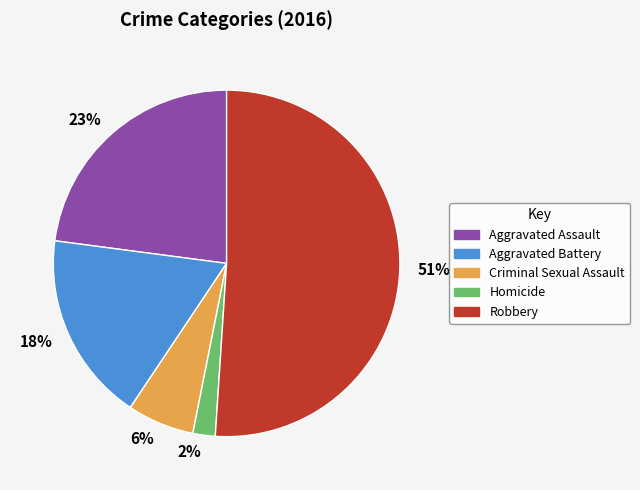

To the nearest percent, what percentage of the pie is Aggravated Battery?

18%